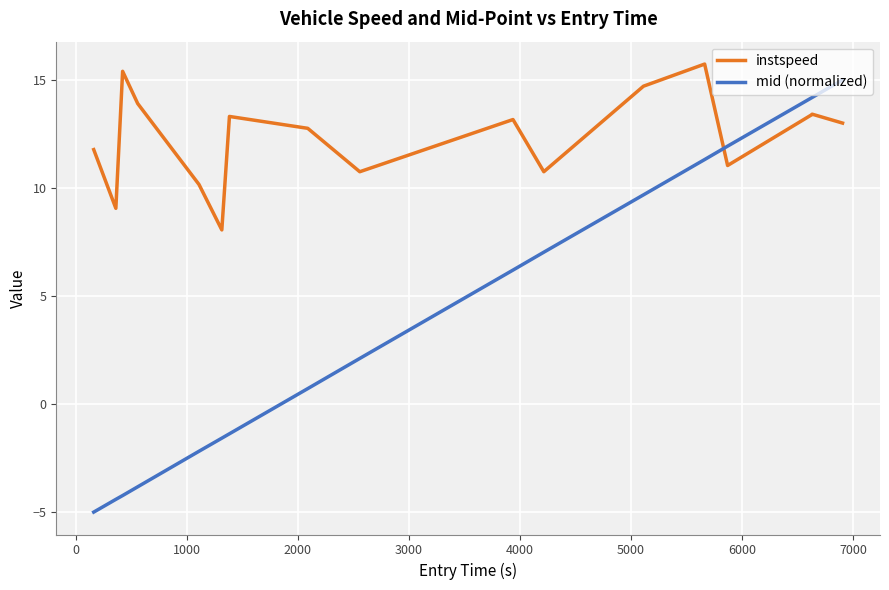

Which series has the widest spread of values?

mid (normalized)